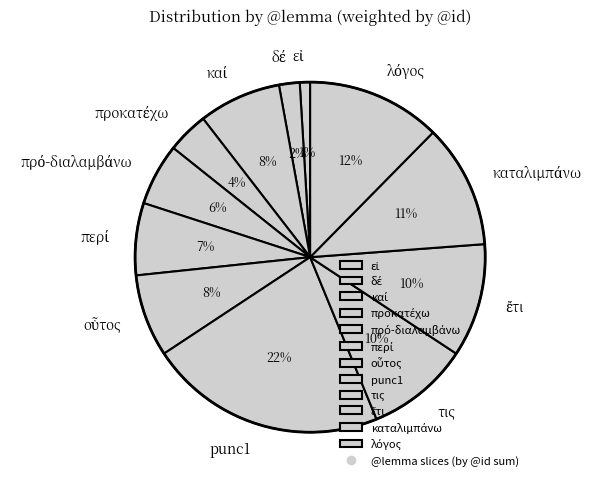

Is τις the majority of the pie?

No